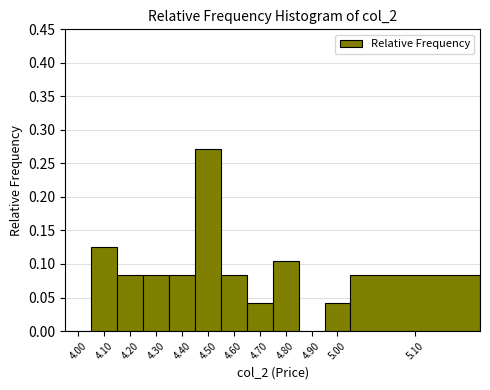

Which has a higher value, 4.20 or 4.00?

4.20